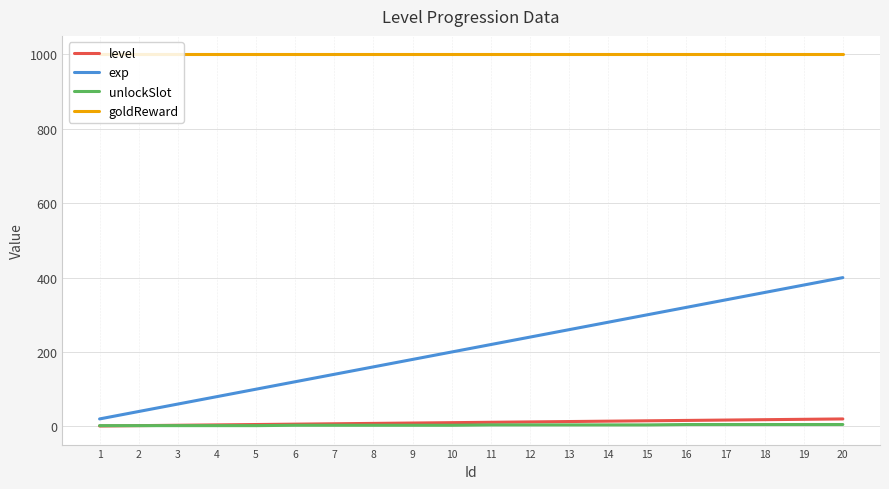

Which series has the widest spread of values?

exp